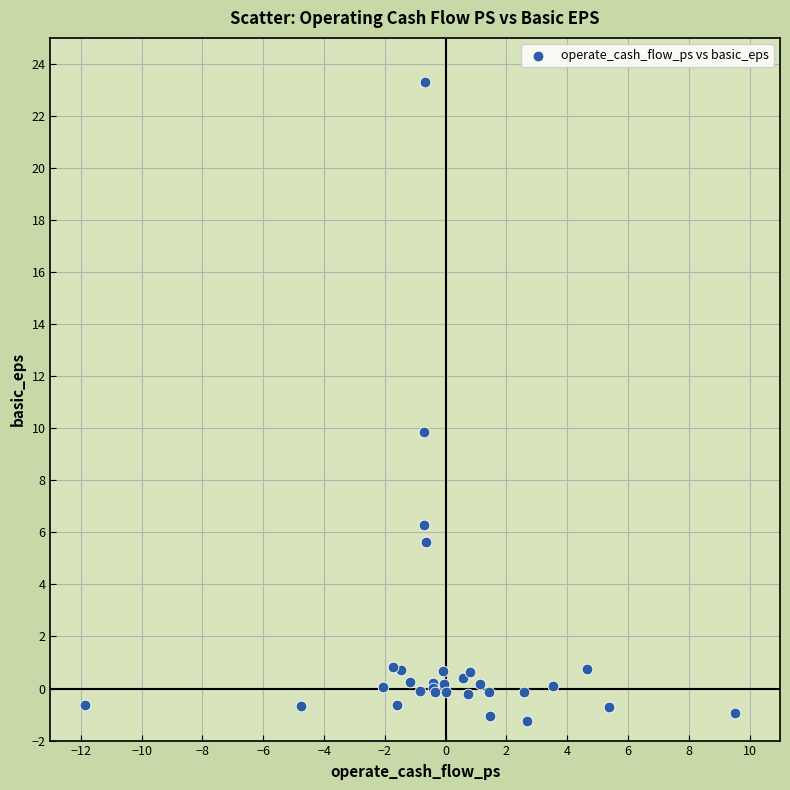

What Y value in the scatter plot is closest to 11?

9.9